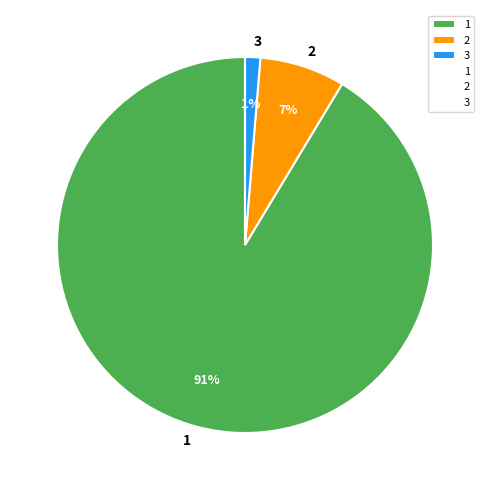

Is the sum of 3 and 1 greater than half?

Yes